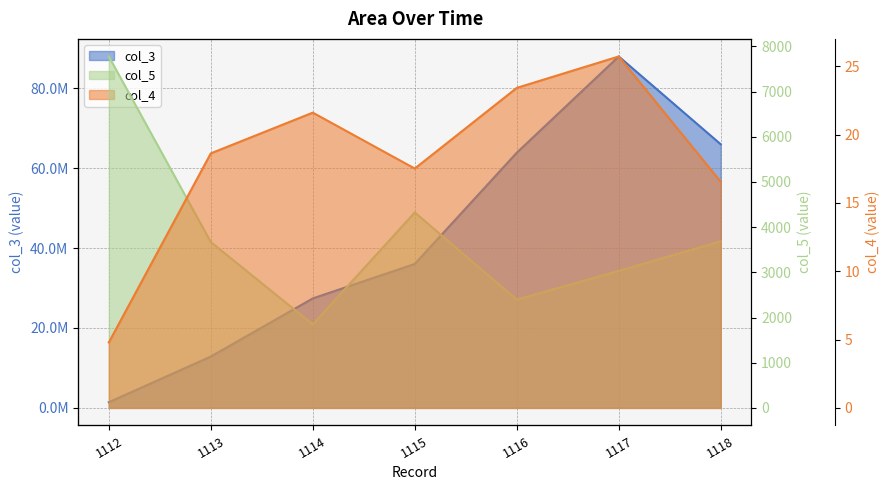

What is the minimum value for col_3?

1417087.2